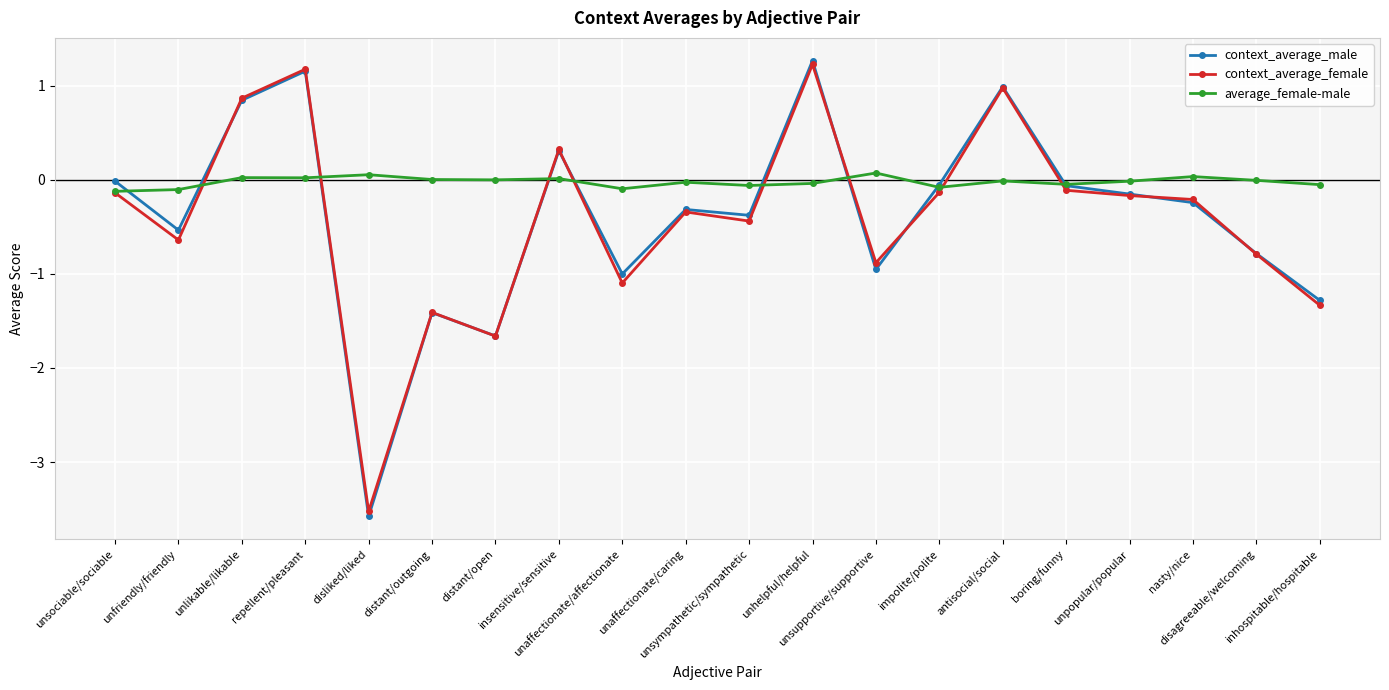

What is the difference between the maximum and minimum values in the context_average_male series?

4.8